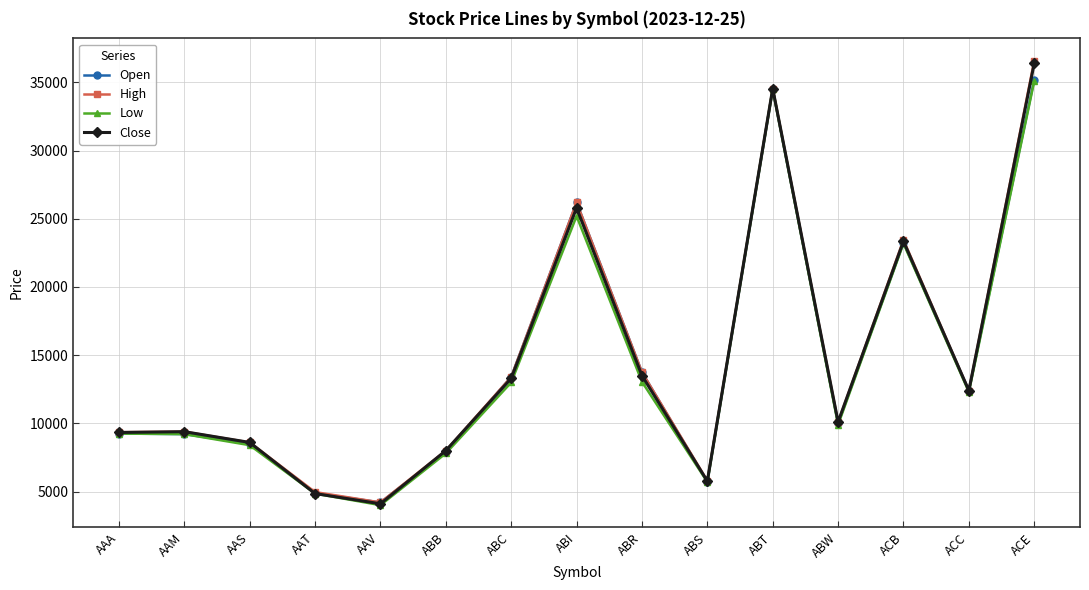

True or false: Open has more than 1 interior local peaks.

True